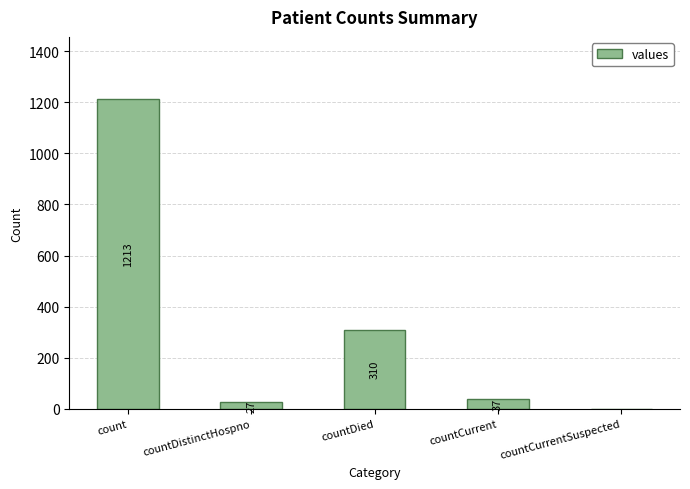

Where does the data first go above 37?

count